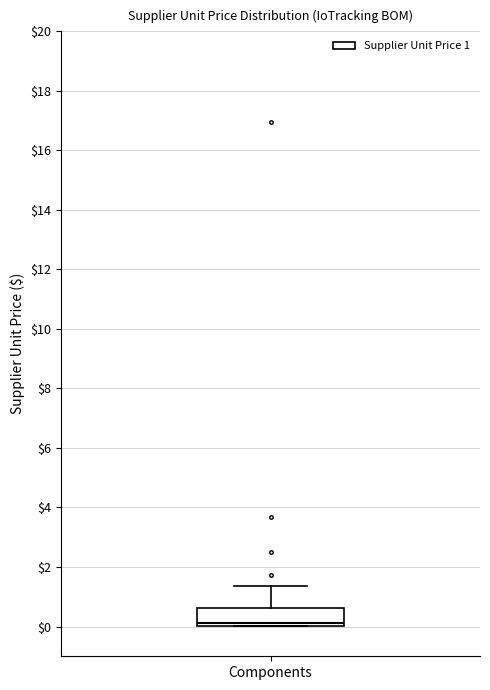

Read this box plot against the y-axis: the position of the median line, the range covered by the box, and the ends of both whiskers. The values are not printed on the chart, so give them approximately, as read against the axis.

median 0.2, box 0.0 to 0.6, whiskers 0.0 to 1.4